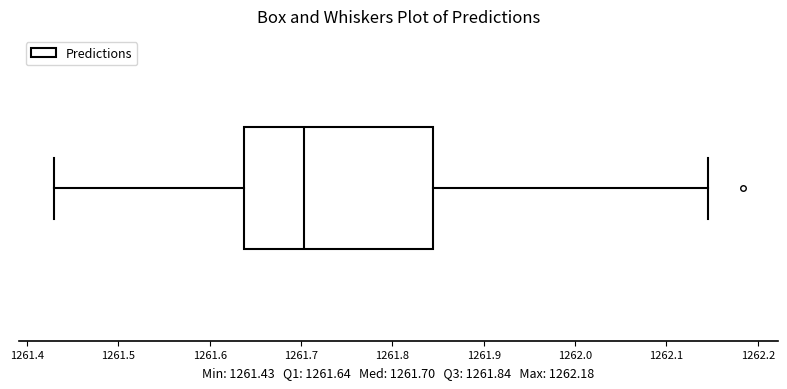

Transcribe this box plot: give where the median line is, the range the box spans, and where the two whiskers end, as read against the x-axis. The values are not printed on the chart, so give them approximately, as read against the axis.

median 1261.70, box 1261.64 to 1261.84, whiskers 1261.43 to 1262.15